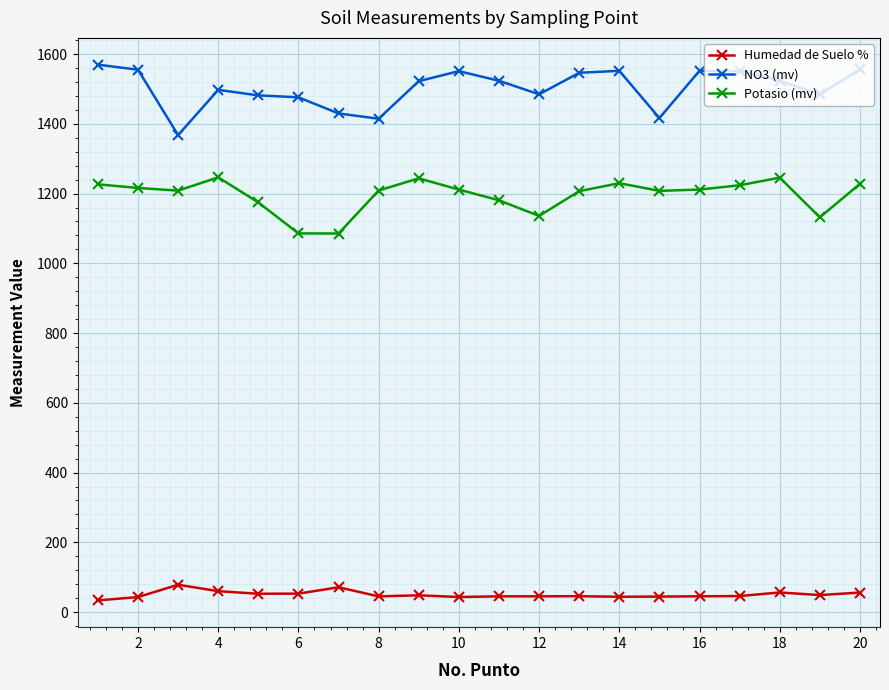

List the series in order of their peak value, highest first.

NO3 (mv), Potasio (mv), Humedad de Suelo %